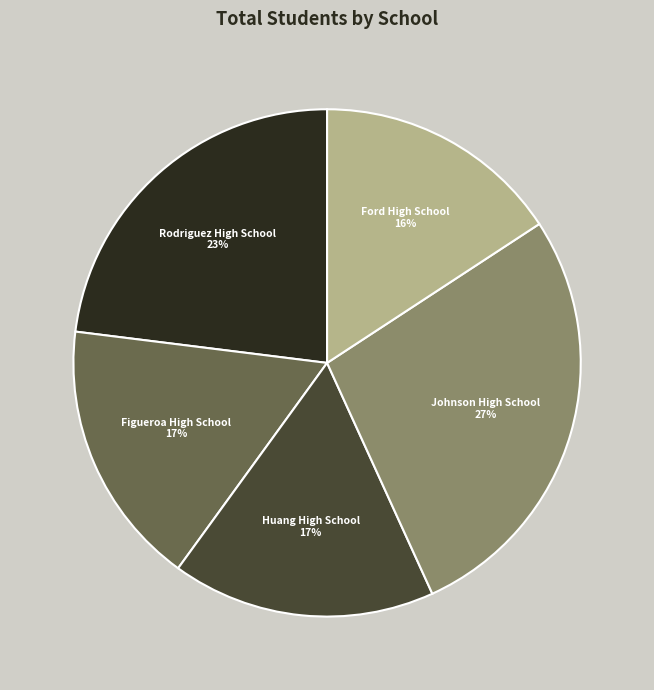

How many segments does this pie chart have?

5